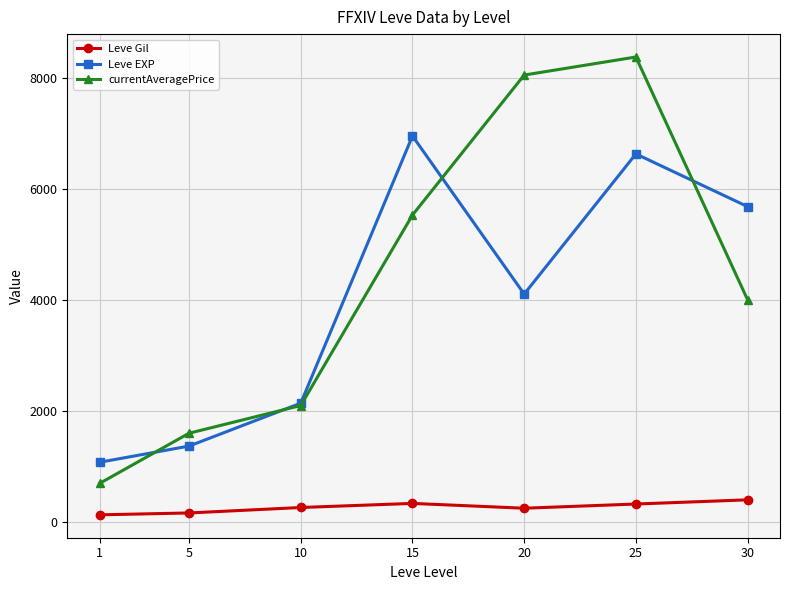

The value of Leve Gil at 10 is 256.0. True or false?

True